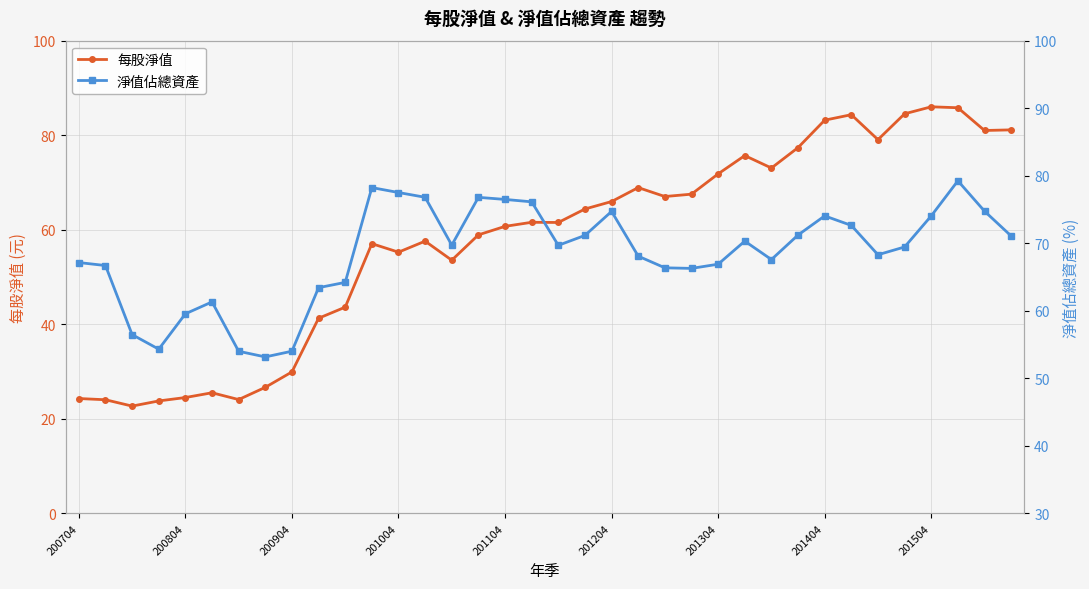

True or false: 每股淨值 has more than 2 points higher than both neighbors.

True